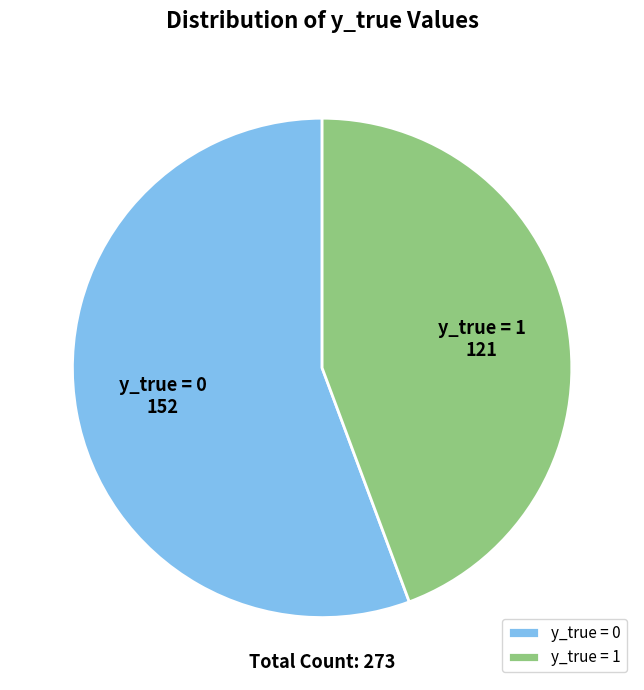

Rank the categories by value from lowest to highest.

y_true = 1, y_true = 0